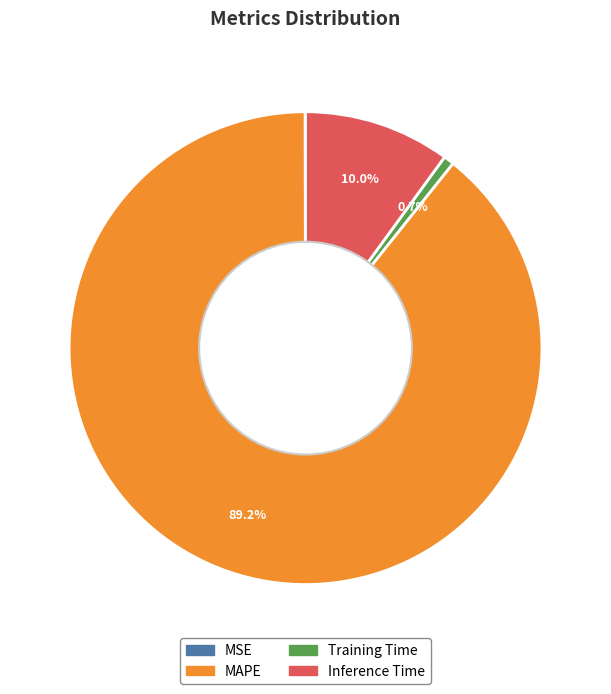

Between Inference Time and MAPE, which is larger?

MAPE